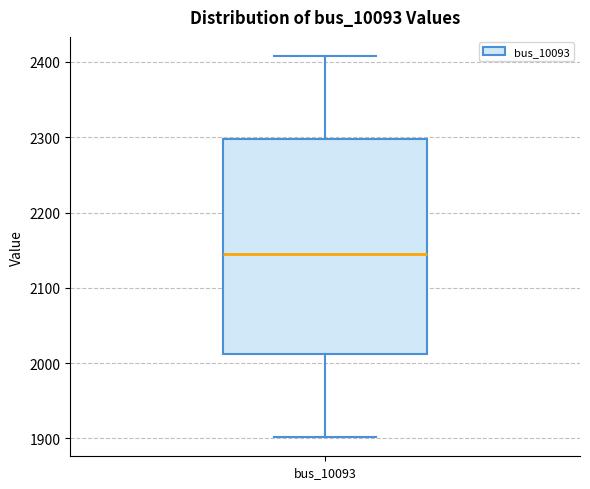

Transcribe this box plot: give where the median line is, the range the box spans, and where the two whiskers end, as read against the y-axis. The values are not printed on the chart, so give them approximately, as read against the axis.

median 2140, box 2010 to 2300, whiskers 1900 to 2410